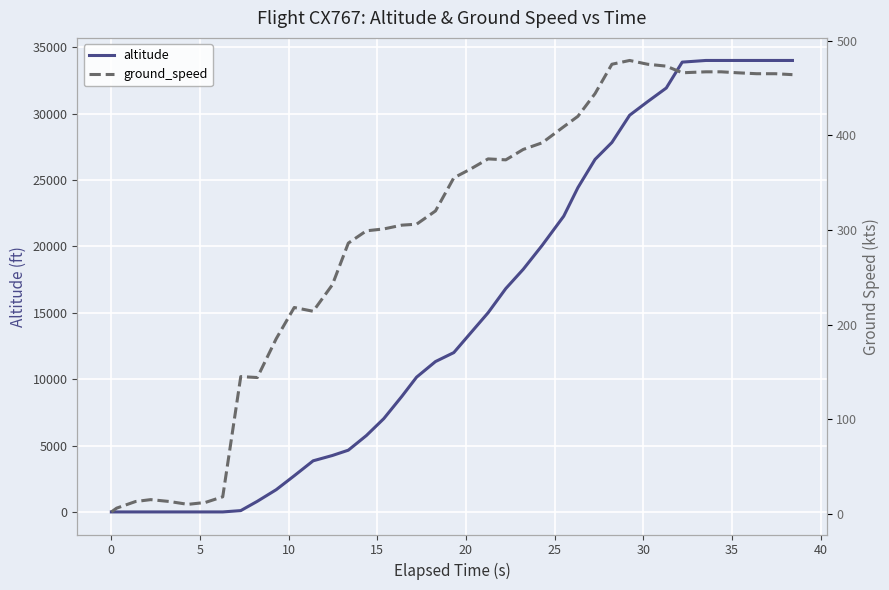

True or false: altitude has more than 1 interior local peaks.

False